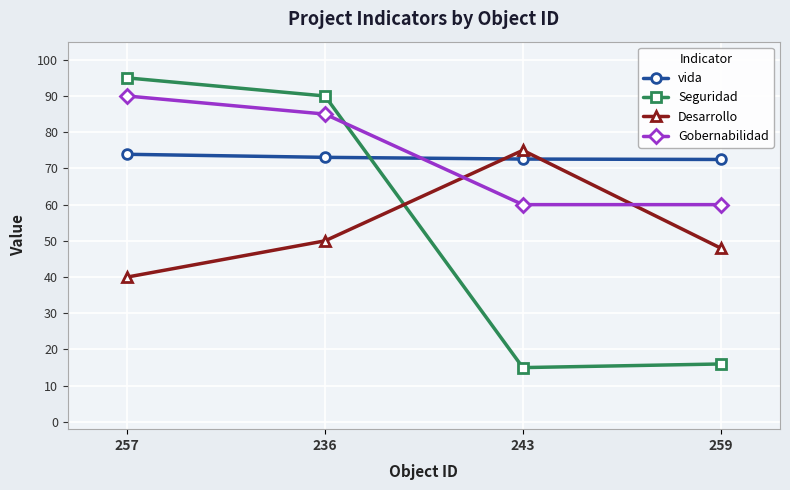

True or false: Seguridad has a value of 28.4 at 259.

False